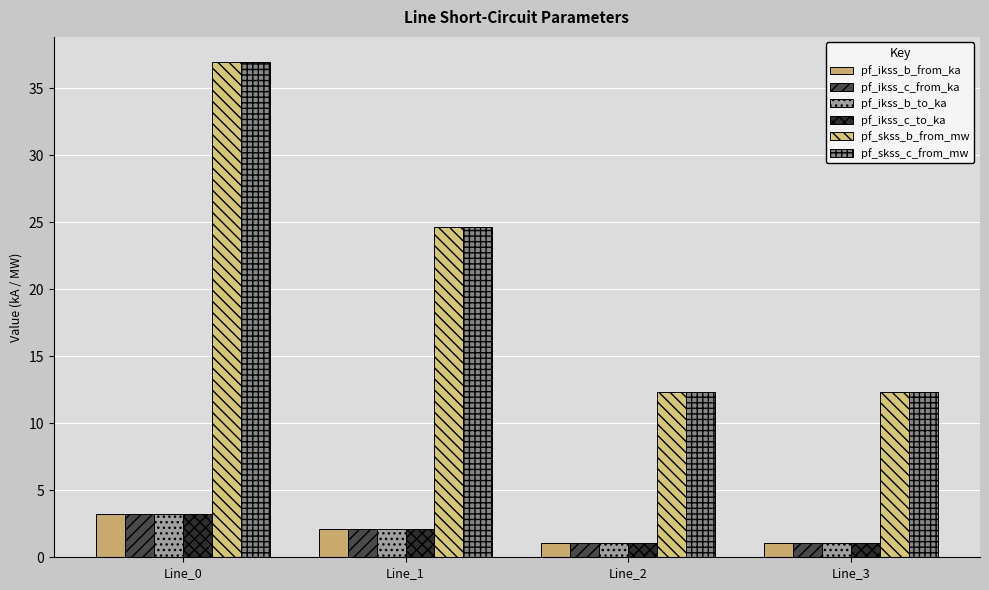

Which series changed the most between Line_1 and Line_3?

pf_skss_c_from_mw